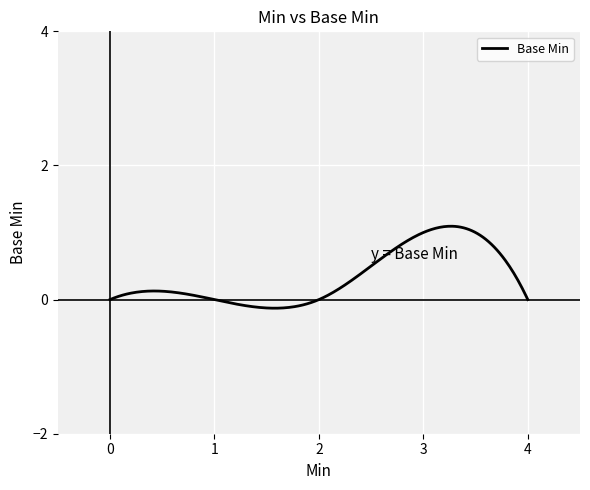

Reading right to left, list all the values displayed in this chart.

0	1	0	0	0